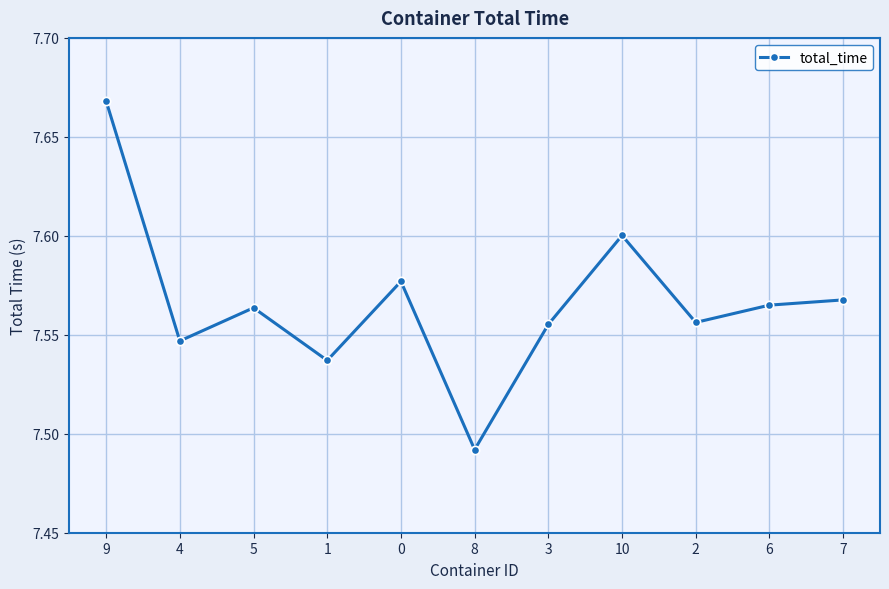

What is the difference between the values at 4 and 10?

0.1